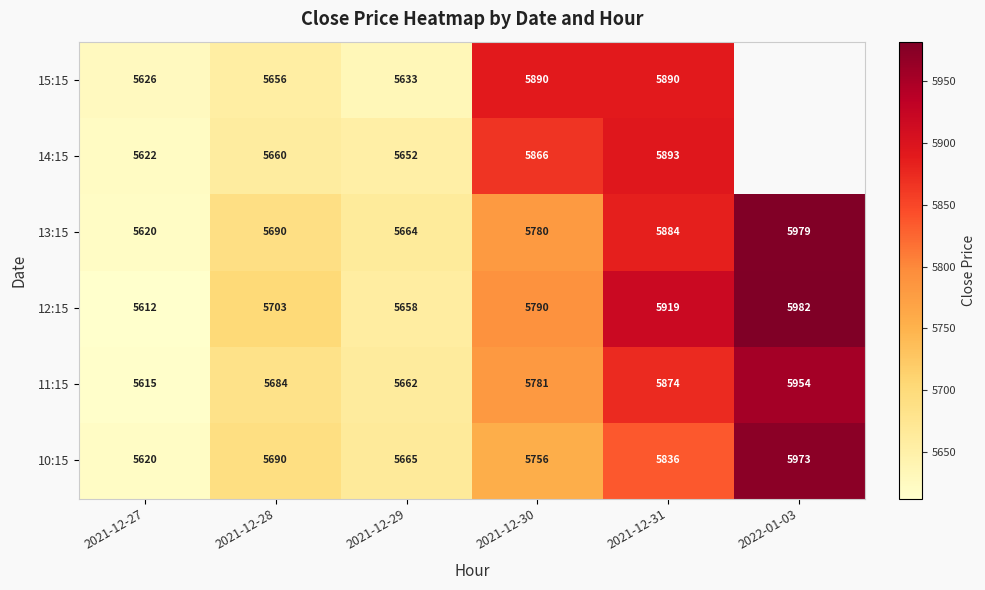

What is the sum of the 15:15 values at 2021-12-27 and 2021-12-28?

11282